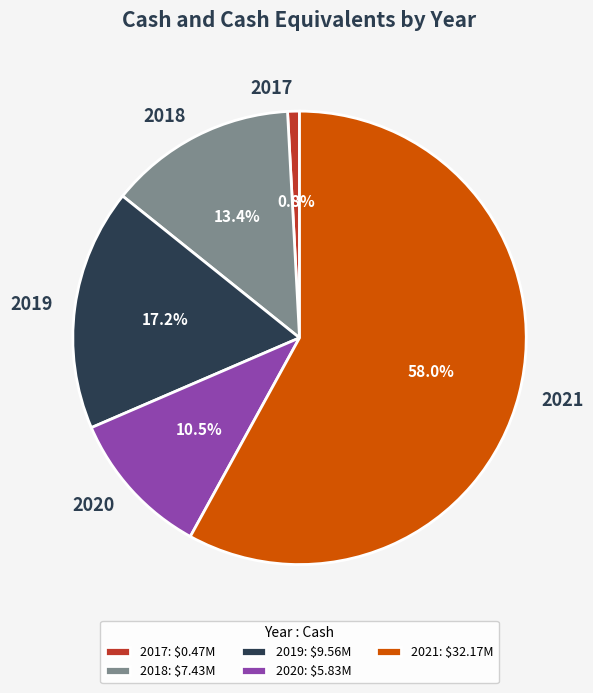

To the nearest percent, what is the combined percentage of 2017 and 2021?

59%